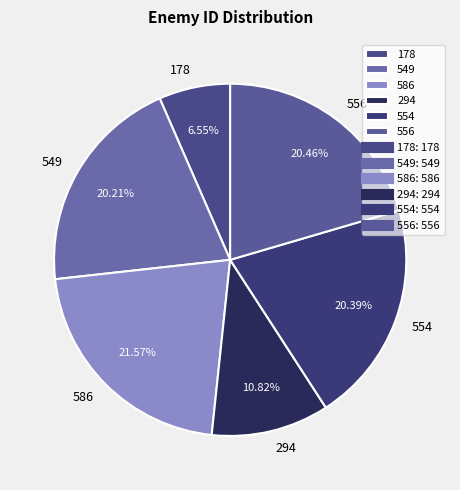

Which category has the biggest portion of the pie?

586